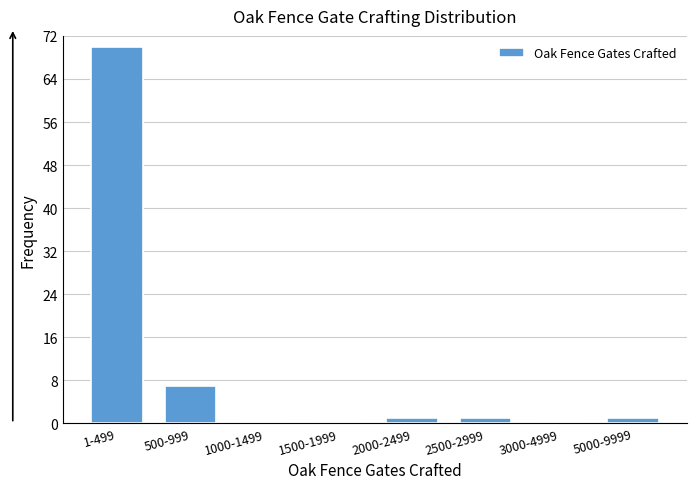

Reading left to right, extract all data points from this chart.

1-499=70	500-999=7	1000-1499=0	1500-1999=0	2000-2499=1	2500-2999=1	3000-4999=0	5000-9999=1